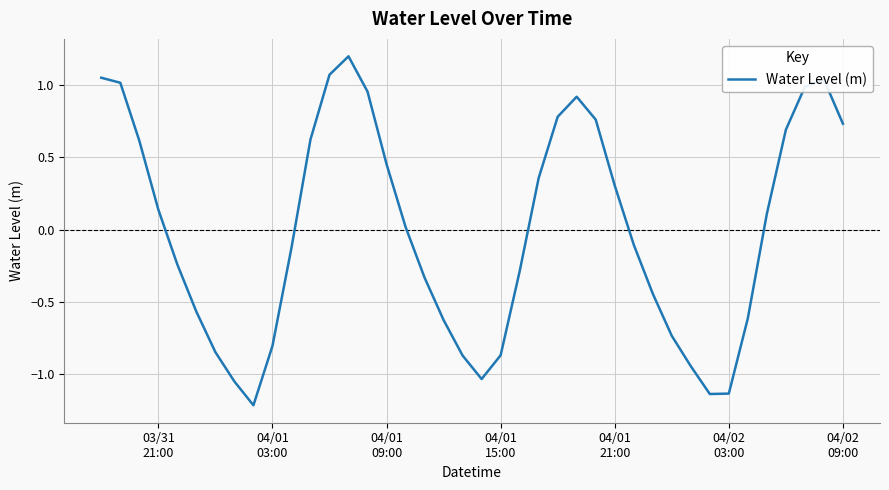

What is the maximum value shown in the chart?

1.2